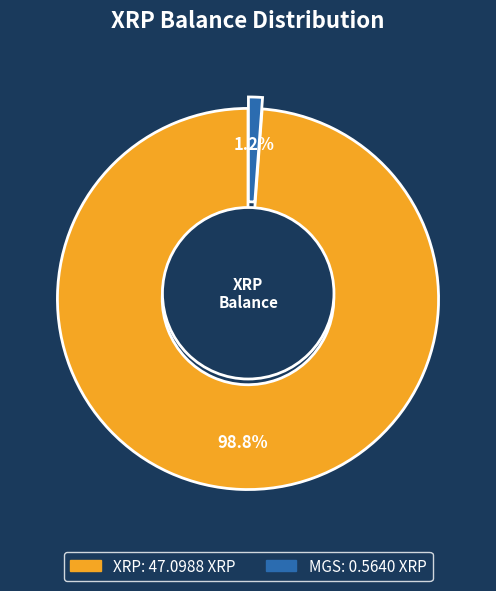

Which slice is the smallest?

MGS